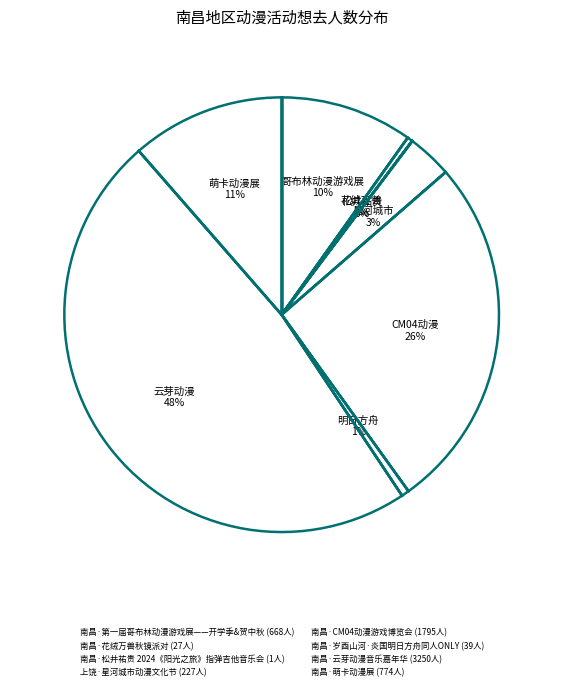

To the nearest percent, what percentage of the pie is 南昌·第一届哥布林动漫游戏展——开学季&贺中秋?

10%